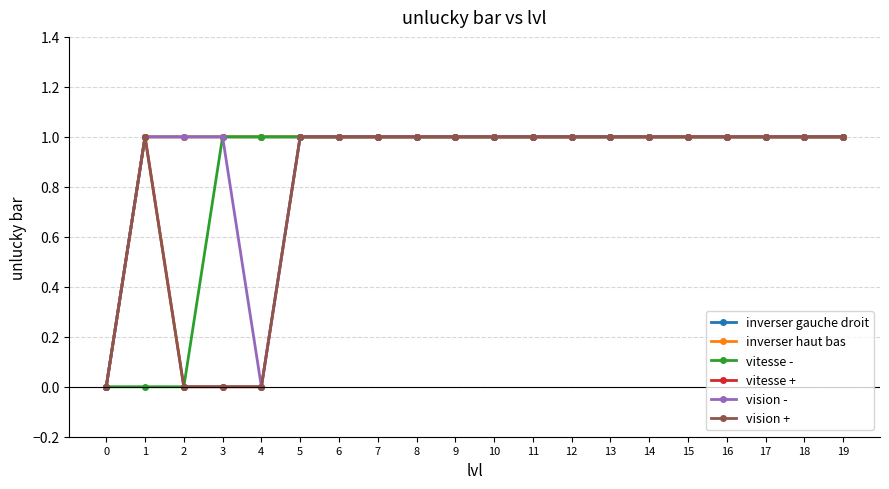

What is the value of the vision - point at the 14th from the left?

1